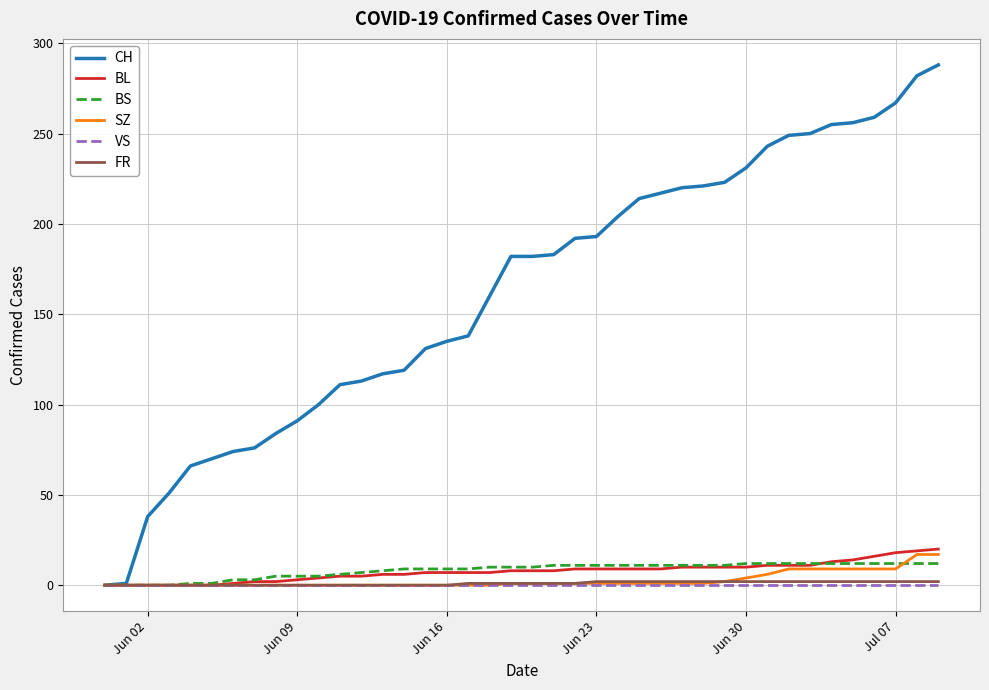

What is the maximum value shown in the chart?

288